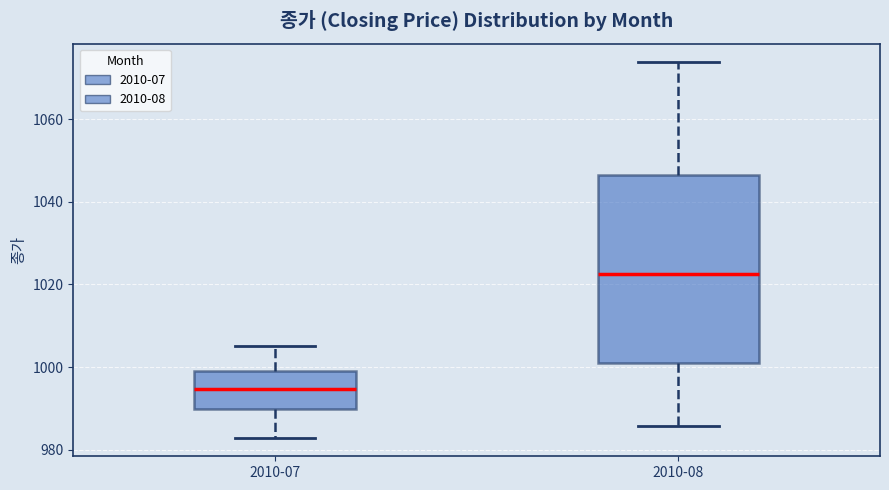

Which box's median line is the lowest?

2010-07